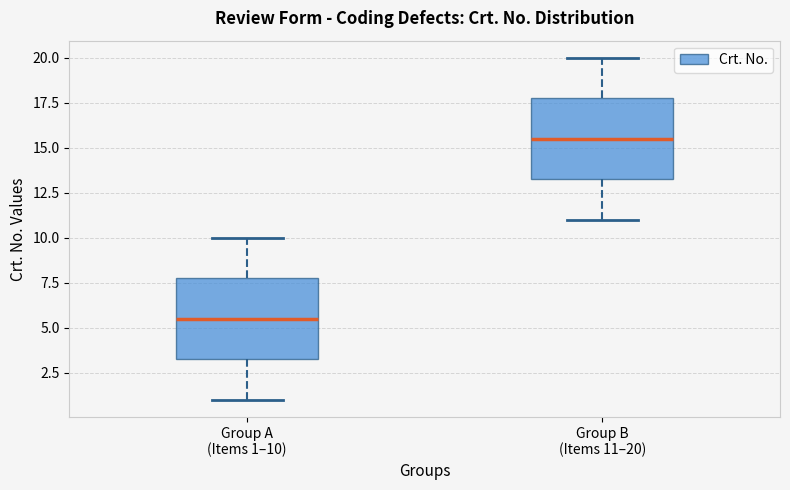

Where is the lower edge of the box for Group A (Items 1–10) on the y-axis? The values are not printed on the chart, so give them approximately, as read against the axis.

3.5